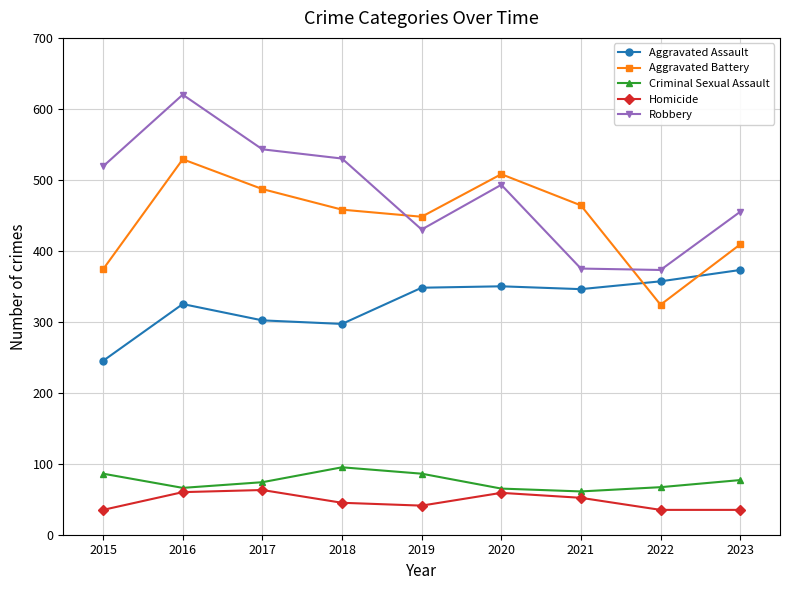

How many values in the Aggravated Assault series are below 346?

4